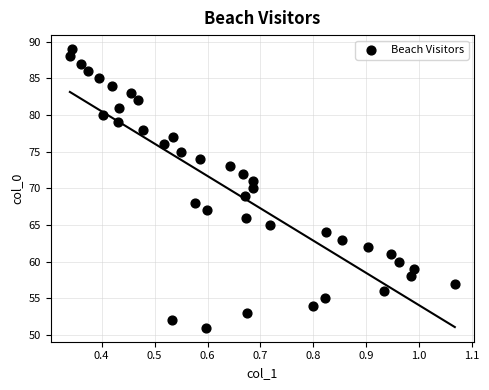

What is the range of Y values (max minus min)?

38